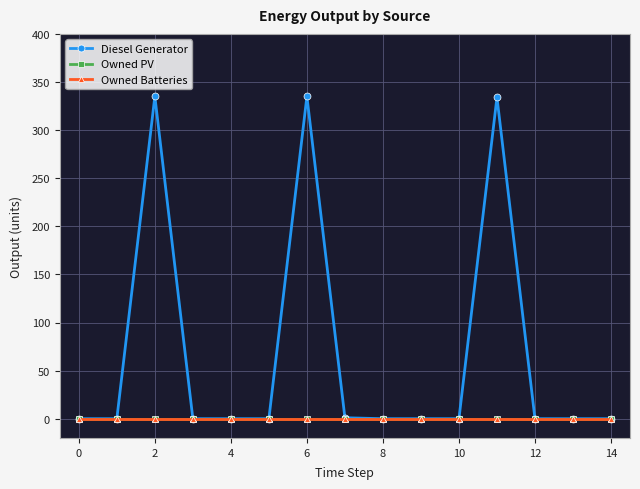

True or false: Diesel Generator and Owned PV cross at least once.

False